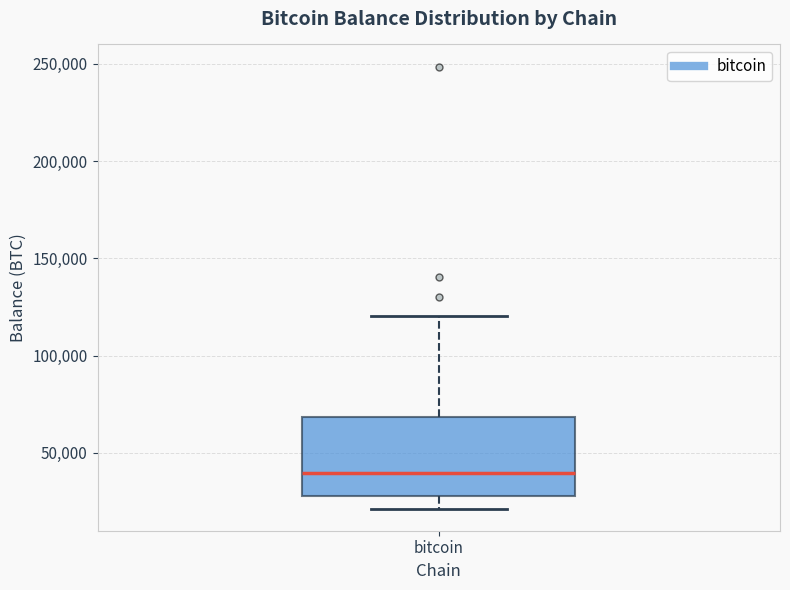

Where does the lower whisker of the box for bitcoin end on the y-axis? The values are not printed on the chart, so give them approximately, as read against the axis.

20000